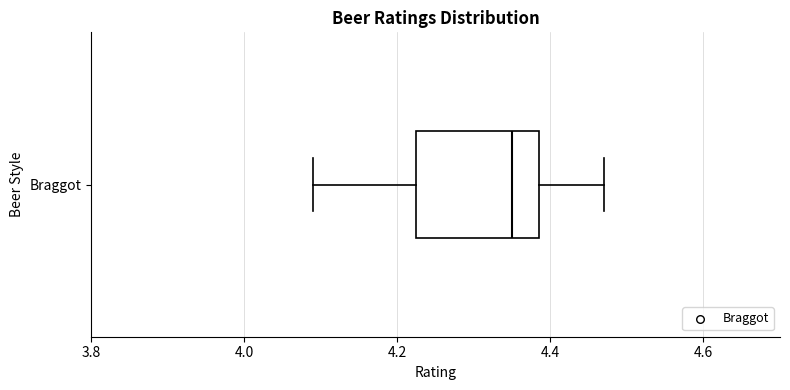

Transcribe this box plot: give where the median line is, the range the box spans, and where the two whiskers end, as read against the x-axis. The values are not printed on the chart, so give them approximately, as read against the axis.

median 4.36, box 4.22 to 4.38, whiskers 4.10 to 4.48